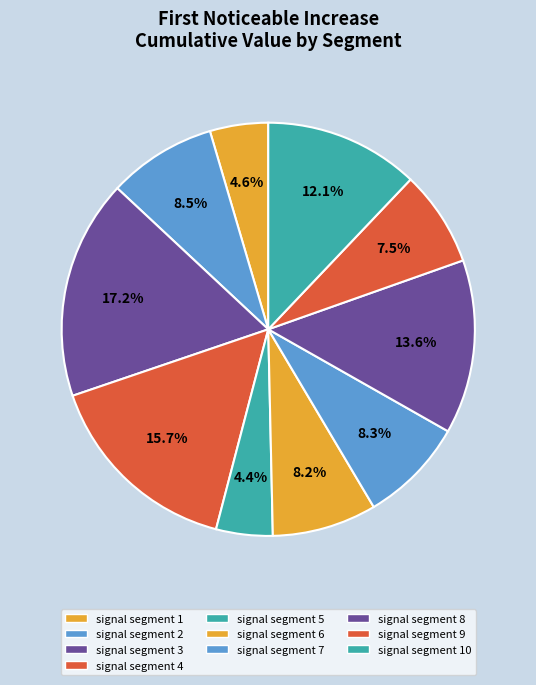

Count the number of slices in the pie.

10